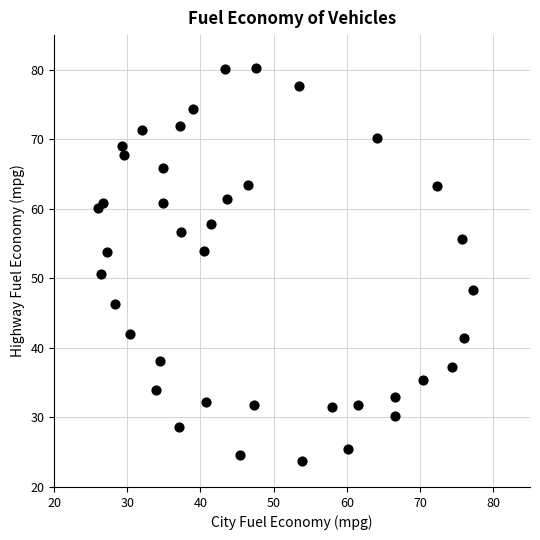

What is the range of X values (max minus min)?

51.2